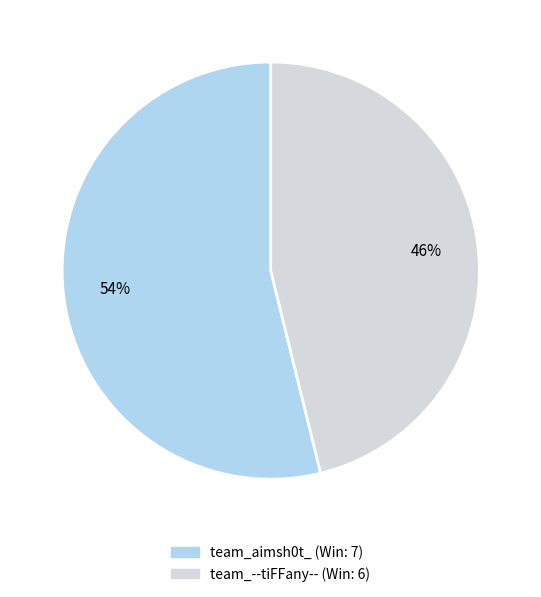

What percentage is the team_aimsh0t_ slice, to the nearest percent?

54%